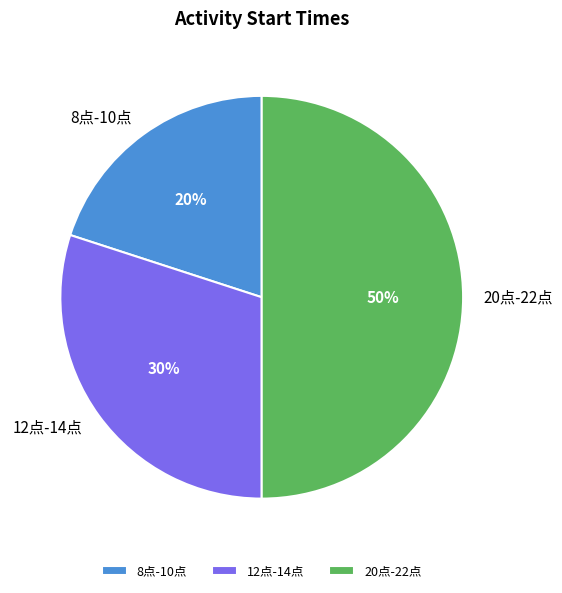

Which category has the smallest portion of the pie?

8点-10点